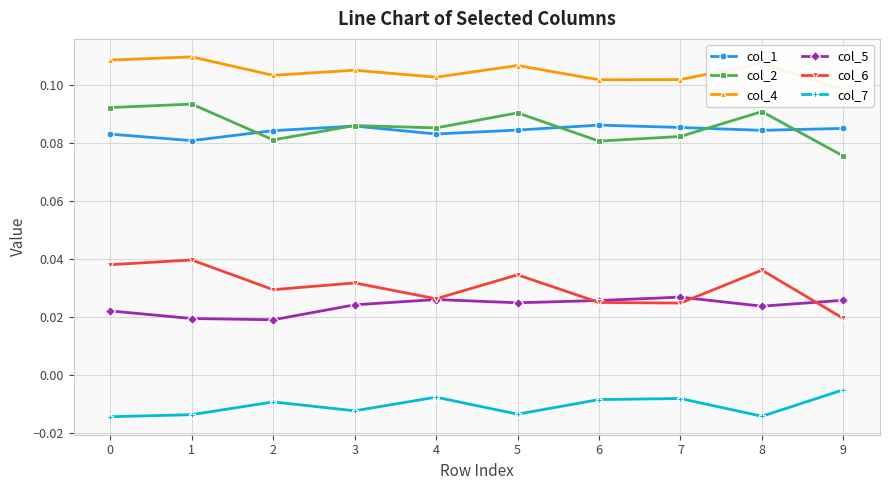

Reading left to right, list all the values displayed in this chart.

col_1: 0.1	0.1	0.1	0.1	0.1	0.1	0.1	0.1	0.1	0.1
col_2: 0.1	0.1	0.1	0.1	0.1	0.1	0.1	0.1	0.1	0.1
col_4: 0.1	0.1	0.1	0.1	0.1	0.1	0.1	0.1	0.1	0.1
col_5: 0.0	0.0	0.0	0.0	0.0	0.0	0.0	0.0	0.0	0.0
col_6: 0.0	0.0	0.0	0.0	0.0	0.0	0.0	0.0	0.0	0.0
col_7: -0.0	-0.0	-0.0	-0.0	-0.0	-0.0	-0.0	-0.0	-0.0	-0.0